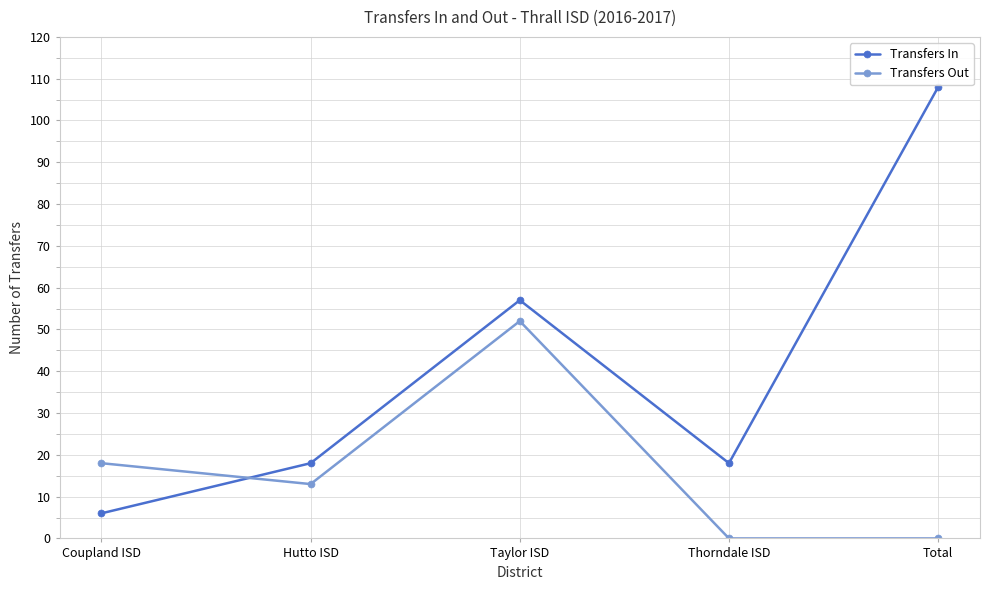

List the series in order of their peak value, highest first.

Transfers In, Transfers Out